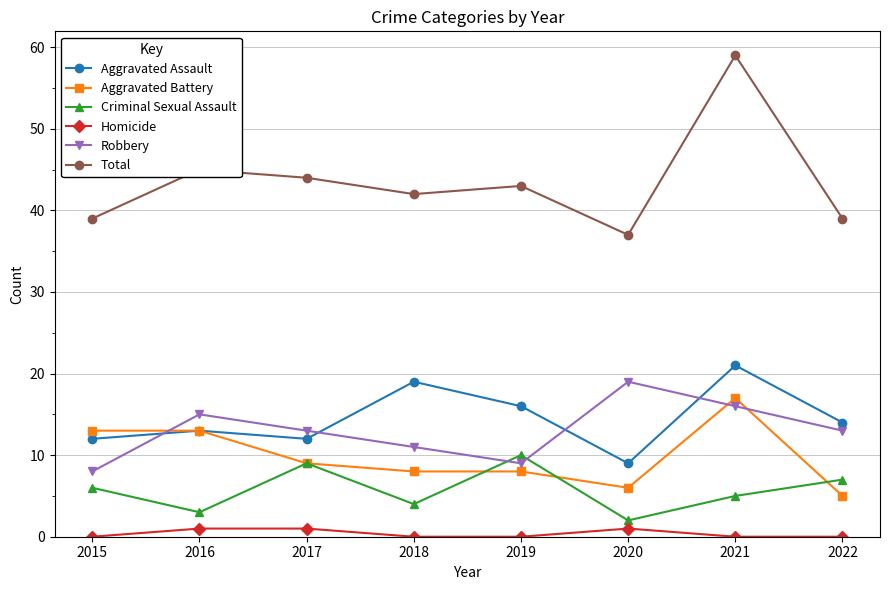

Which series has the largest total across all categories?

Total